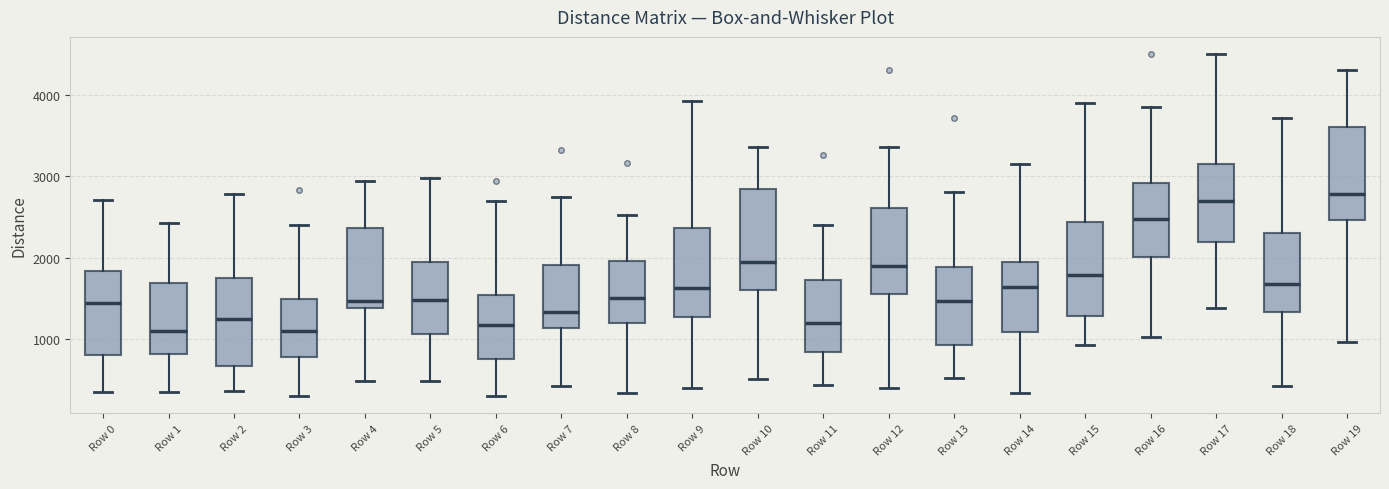

Where does the median line of the box for Row 1 sit on the y-axis? The values are not printed on the chart, so give them approximately, as read against the axis.

1100